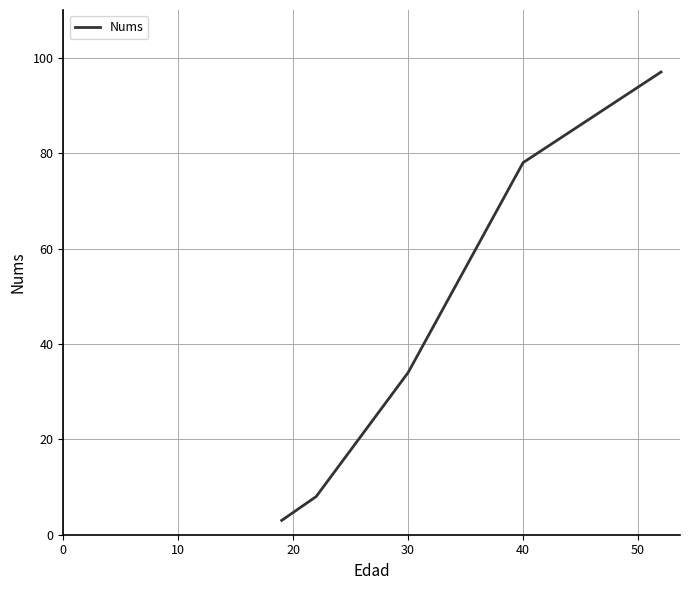

What is the smallest value displayed?

3